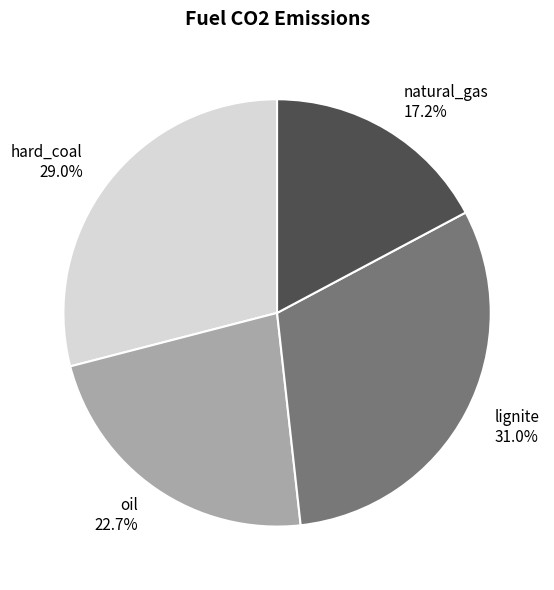

Which category has the biggest portion of the pie?

lignite